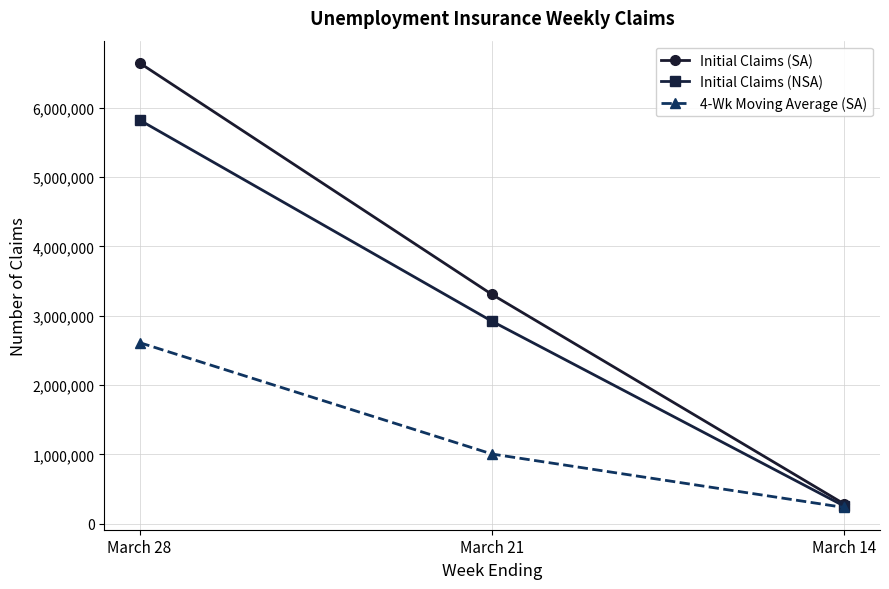

Rank the series by their average value, from highest to lowest.

Initial Claims (SA), Initial Claims (NSA), 4-Wk Moving Average (SA)